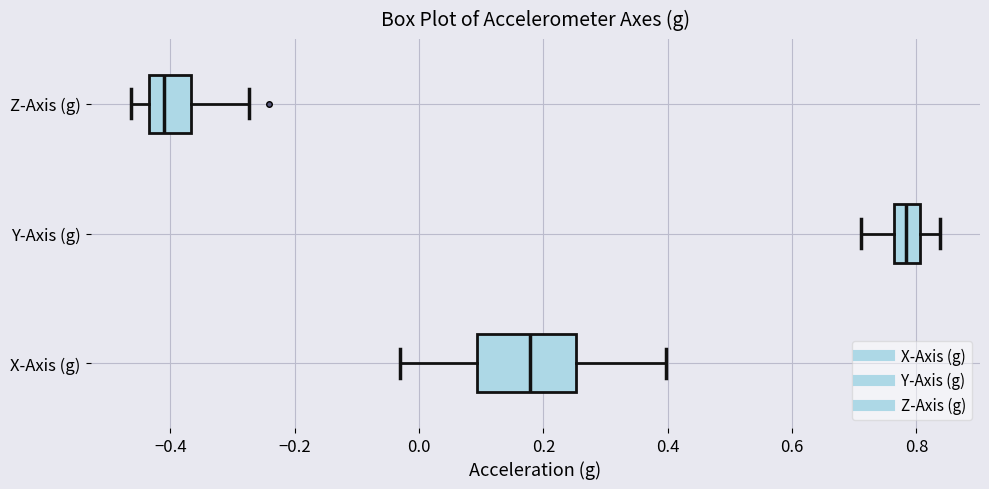

Where does the right whisker of the box for Z-Axis (g) end on the x-axis? The values are not printed on the chart, so give them approximately, as read against the axis.

-0.28